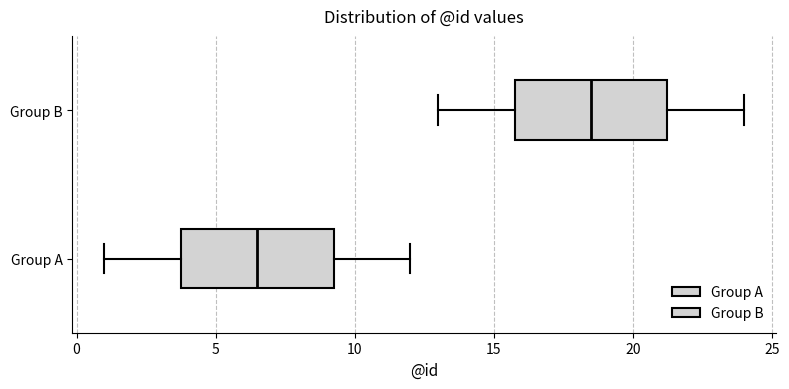

Reading bottom to top, transcribe this box plot: for each box, give where its median line is, the range the box spans, and where its two whiskers end, as read against the x-axis. The values are not printed on the chart, so give them approximately, as read against the axis.

Group A: median 6.5, box 4.0 to 9.5, whiskers 1.0 to 12.0
Group B: median 18.5, box 16.0 to 21.5, whiskers 13.0 to 24.0